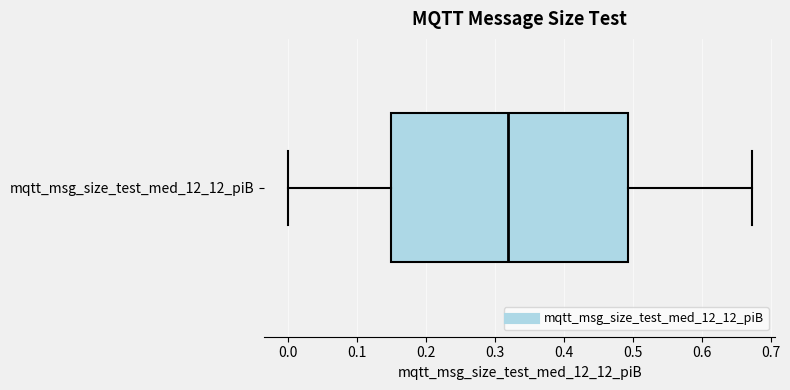

Where does the right whisker of the box for mqtt_msg_size_test_med_12_12_piB end on the x-axis? The values are not printed on the chart, so give them approximately, as read against the axis.

0.67